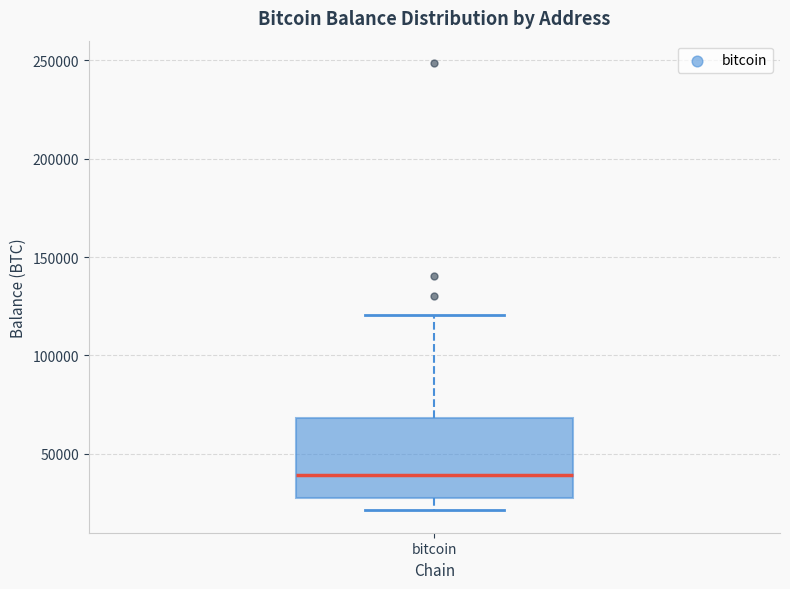

Where does the median line of the box for bitcoin sit on the y-axis? The values are not printed on the chart, so give them approximately, as read against the axis.

40000